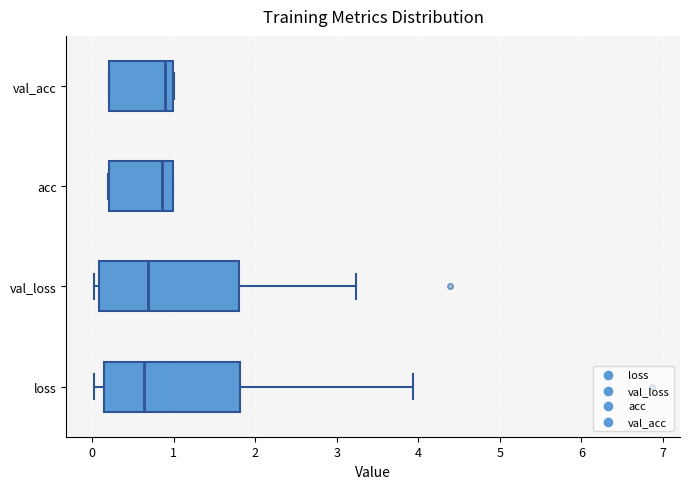

Where is the left edge of the box for val_loss on the x-axis? The values are not printed on the chart, so give them approximately, as read against the axis.

0.1